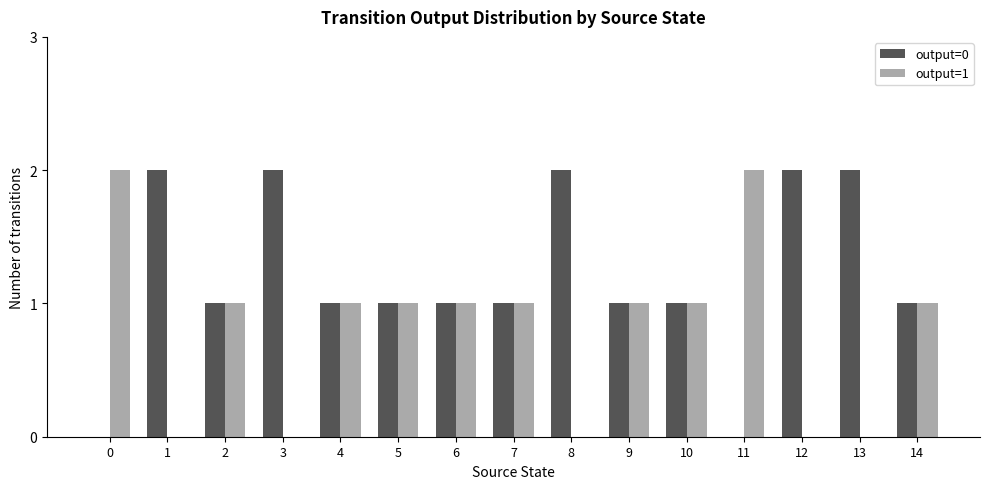

The output=0 series shows 0 at 14. True or false?

False